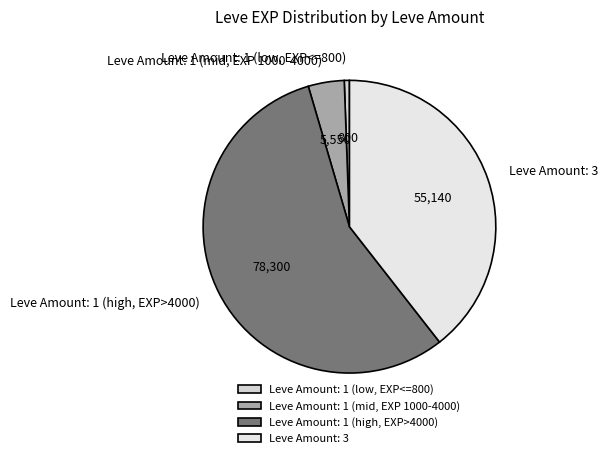

The Leve Amount: 3 slice represents 39% of the pie. True or false?

True